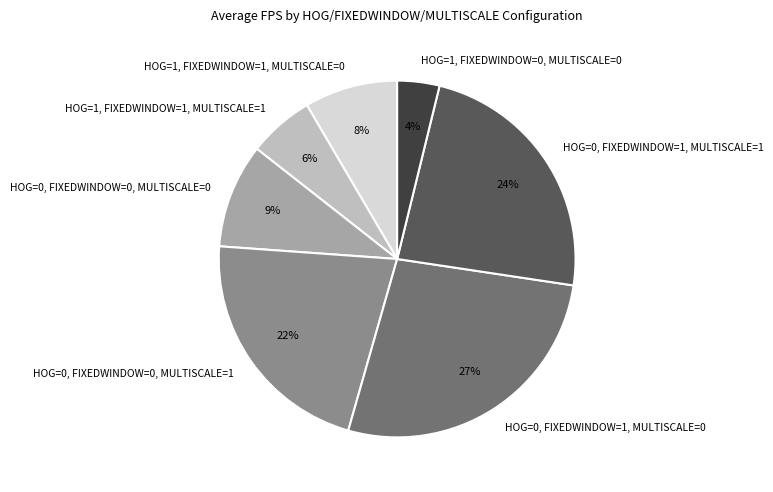

Between HOG=0, FIXEDWINDOW=1, MULTISCALE=0 and HOG=1, FIXEDWINDOW=1, MULTISCALE=0, which is larger?

HOG=0, FIXEDWINDOW=1, MULTISCALE=0